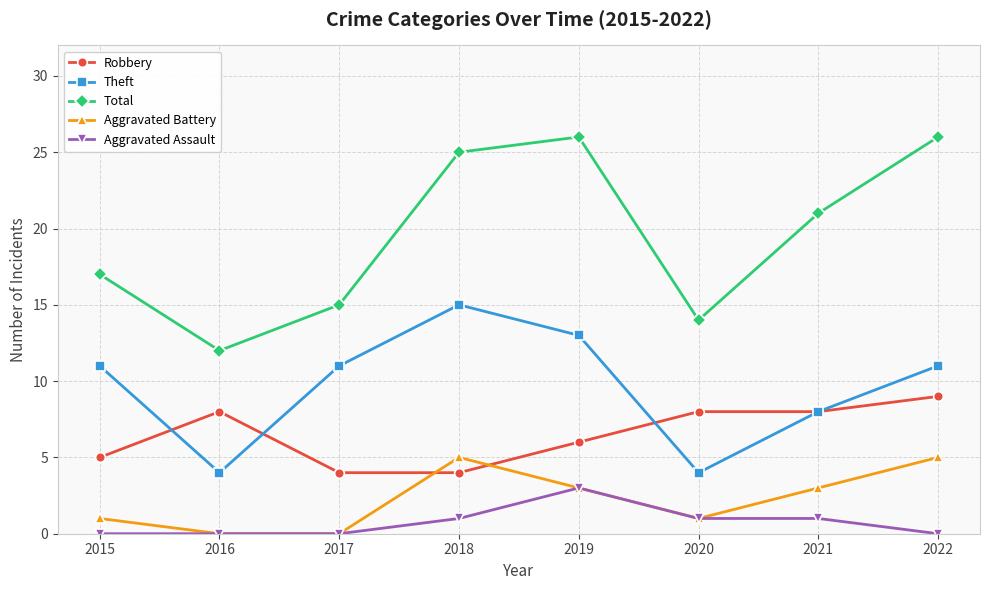

Which series has the widest spread of values?

Total